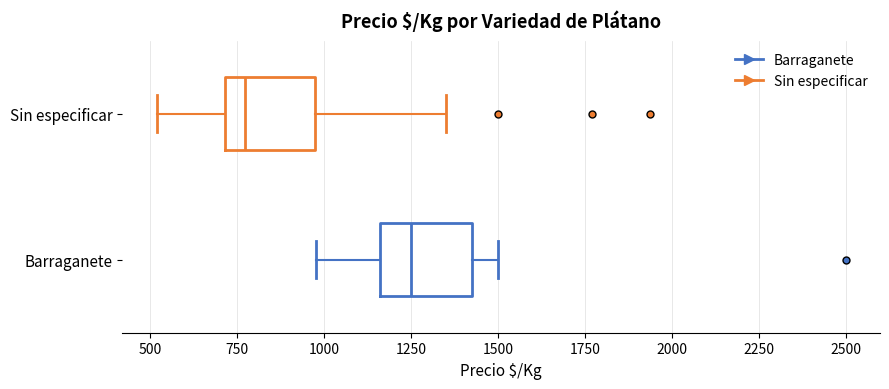

Which box has the furthest to the left median line?

Sin especificar